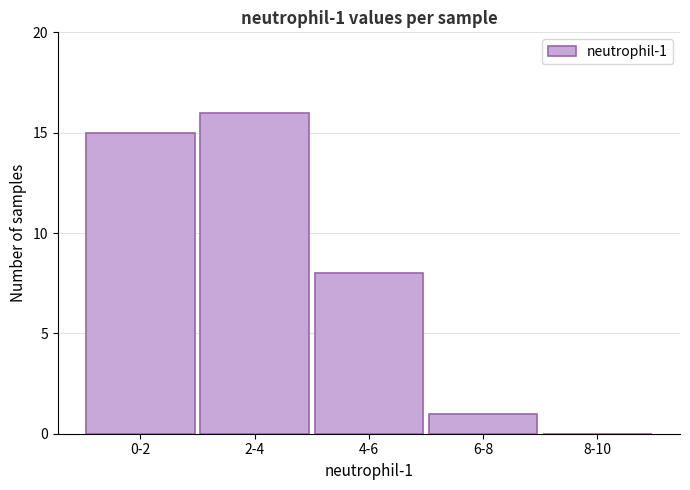

Reading right to left, what are all the values shown in this chart?

8-10=0	6-8=1	4-6=8	2-4=16	0-2=15